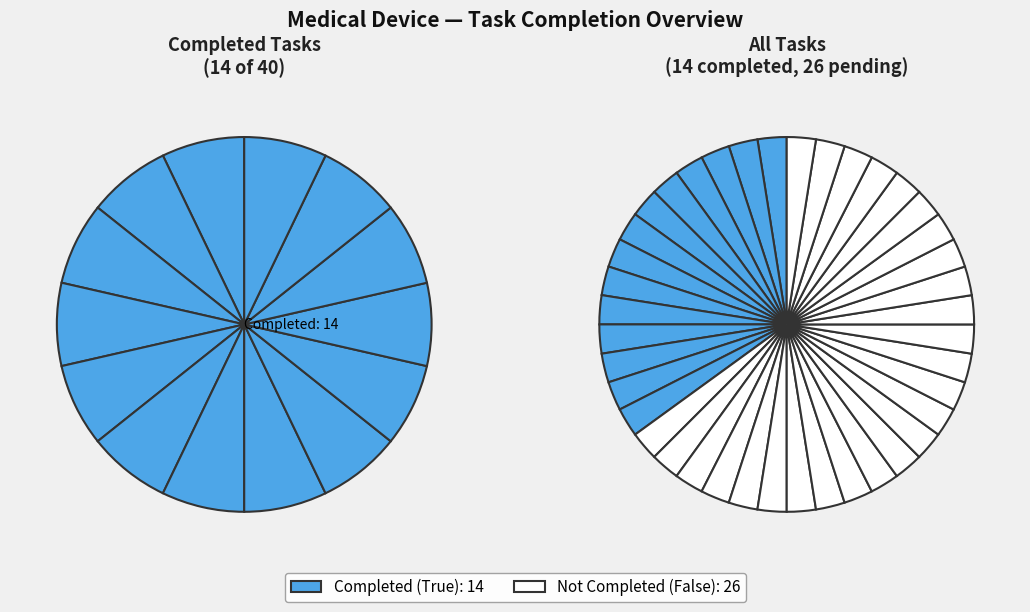

The 5 slice represents 7% of the pie. True or false?

True